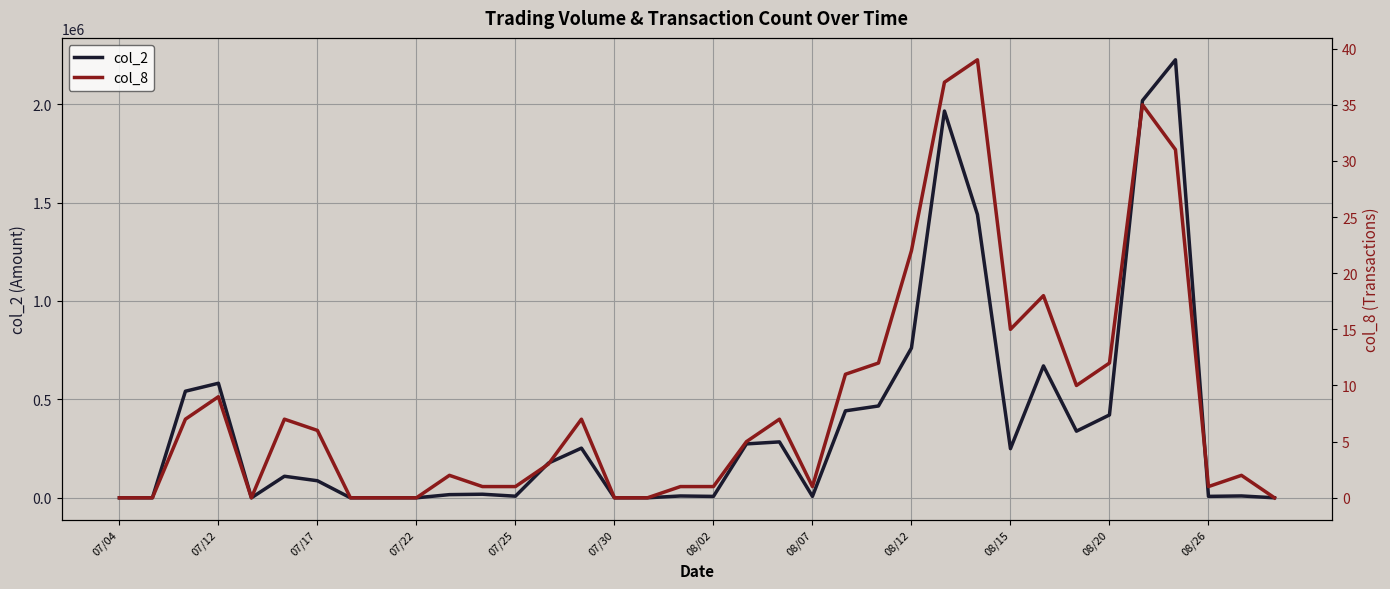

How many data points in col_2 are above 109480?

17